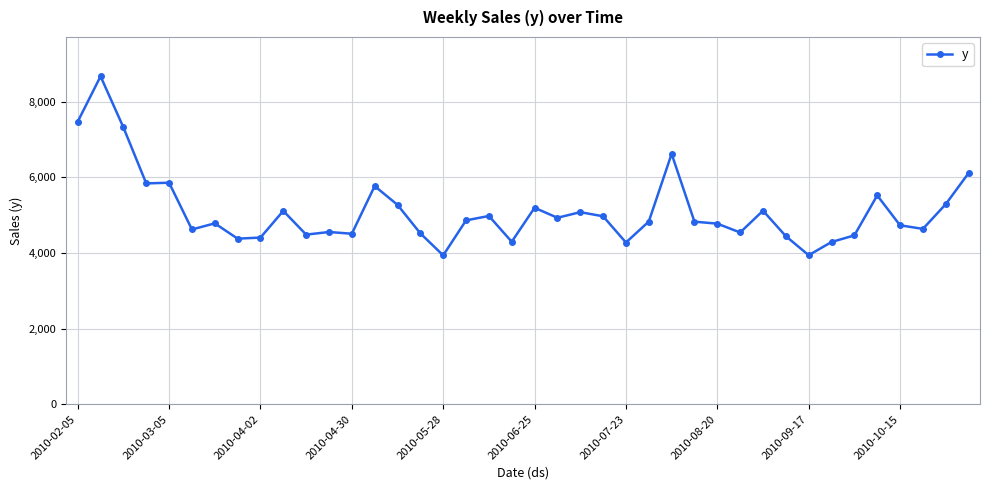

What is the difference between the second highest and minimum values?

3535.4